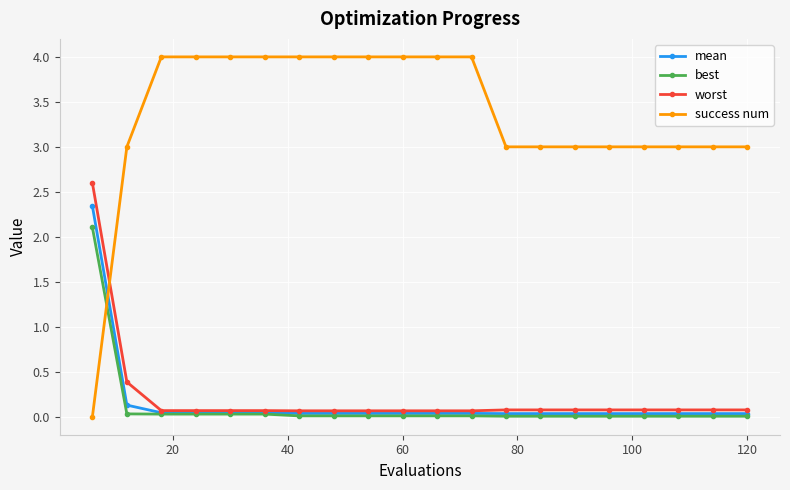

Which series has the largest range (max minus min)?

success num